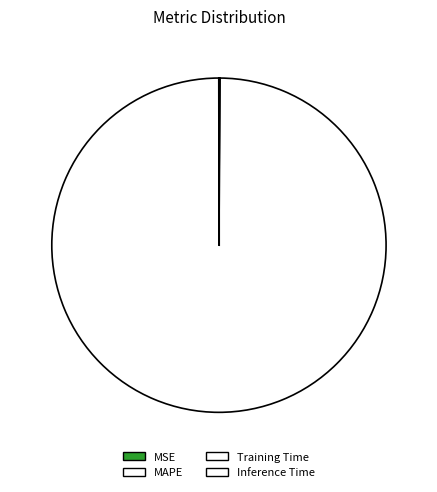

Do Inference Time and MAPE together represent more than half of the pie?

Yes